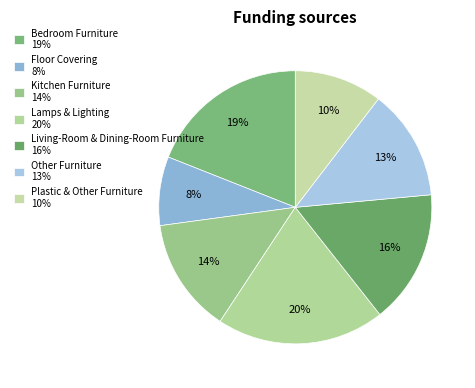

What percentage do Living-Room & Dining-Room Furniture and Floor Covering together represent?

24.0%